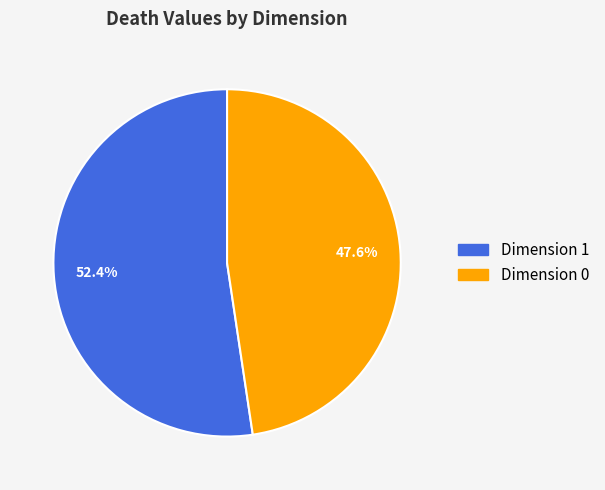

Is there a majority slice in this chart?

Yes